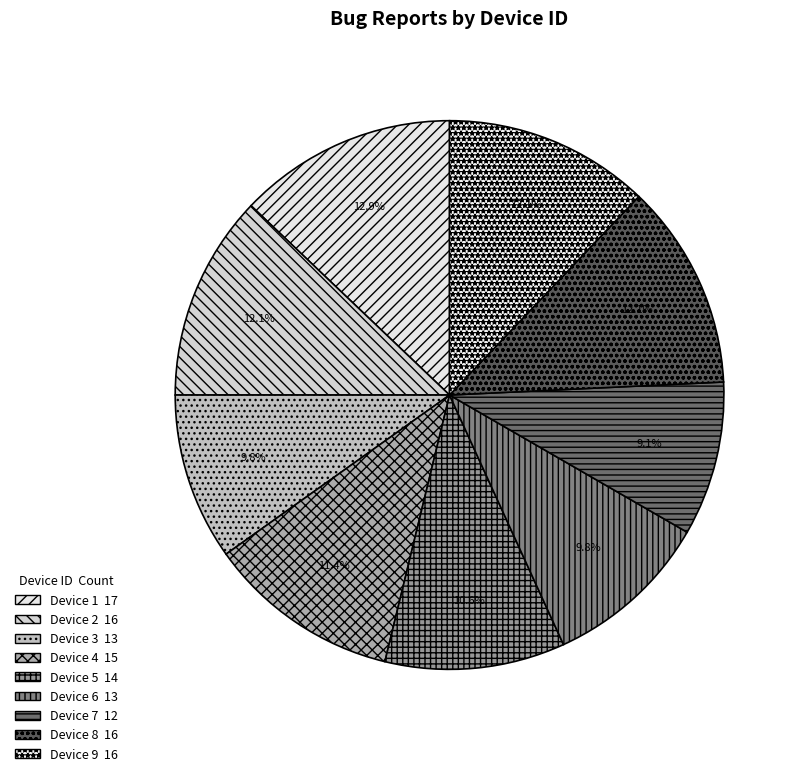

Count the number of slices in the pie.

9